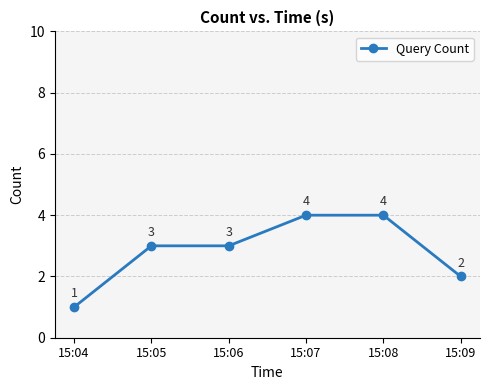

Approximately how many times larger is the value at 15:09 compared to 15:08?

0.5